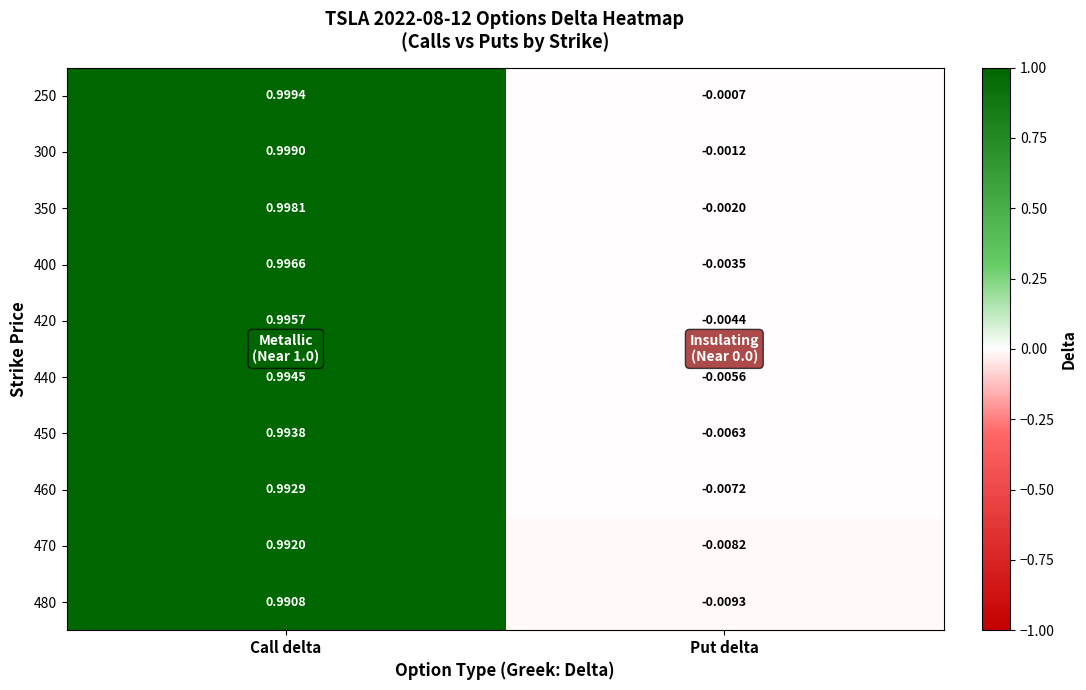

How many categories are shown in the chart?

2